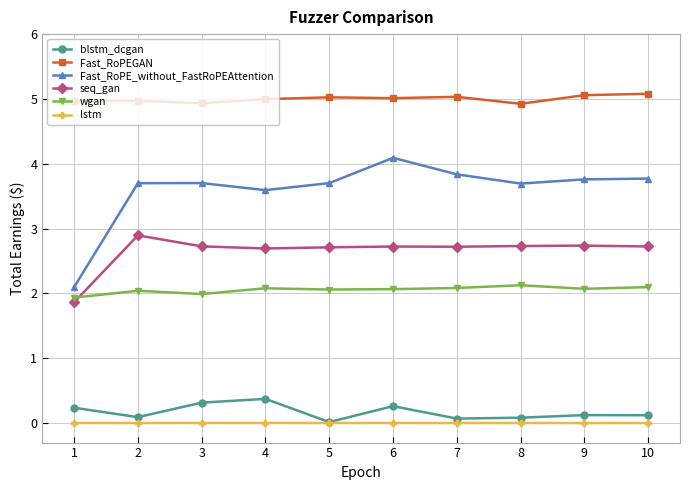

What is the greatest value displayed?

5.1